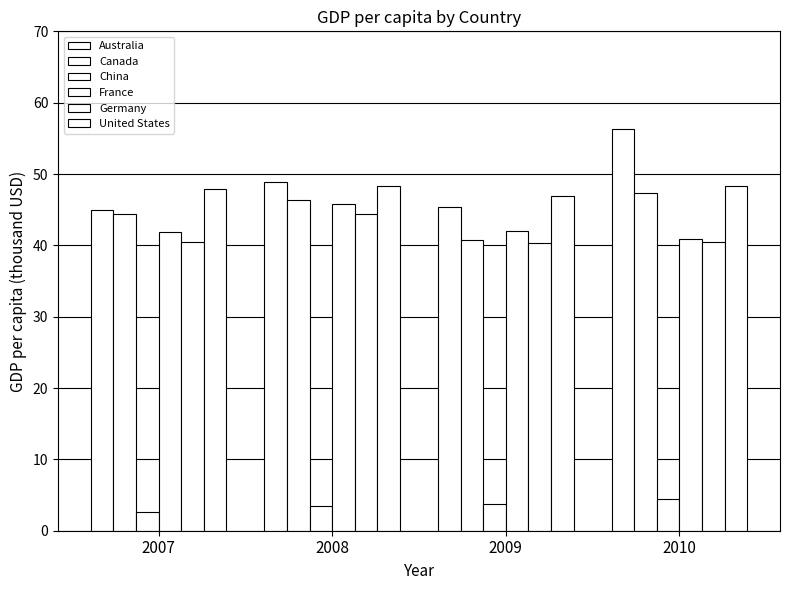

The France series shows 23.6 at 2007. True or false?

False